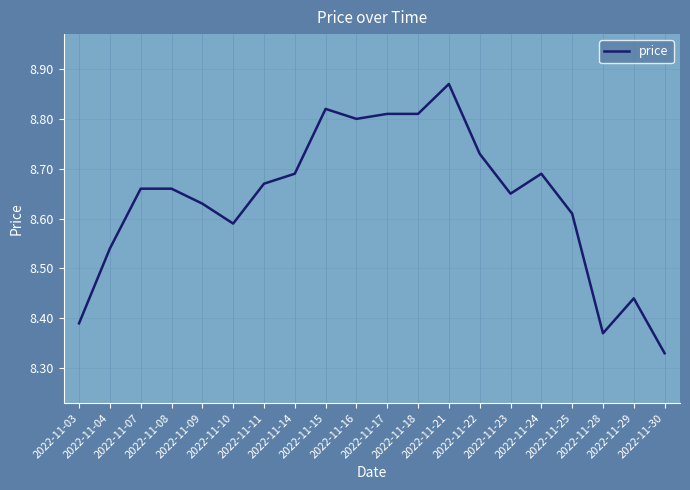

Between 2022-11-08 and 2022-11-22, which is larger?

2022-11-22